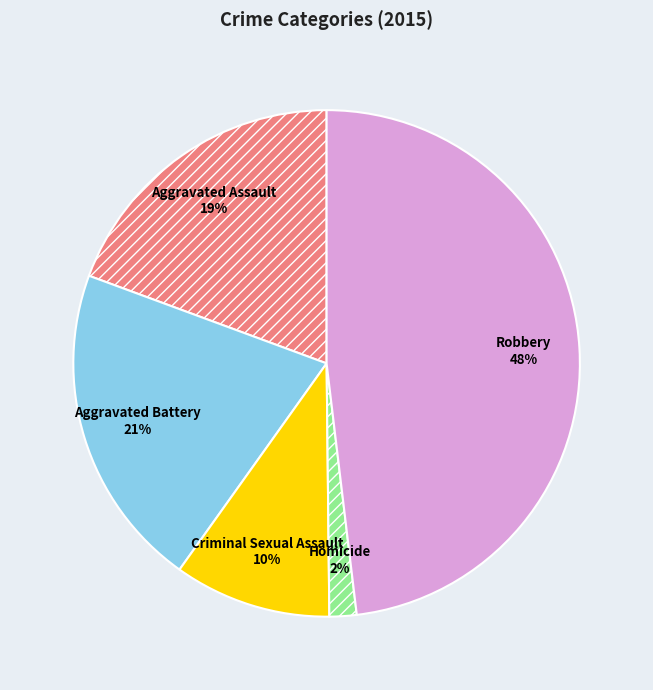

Rank the categories by value from lowest to highest.

Homicide, Criminal Sexual Assault, Aggravated Assault, Aggravated Battery, Robbery